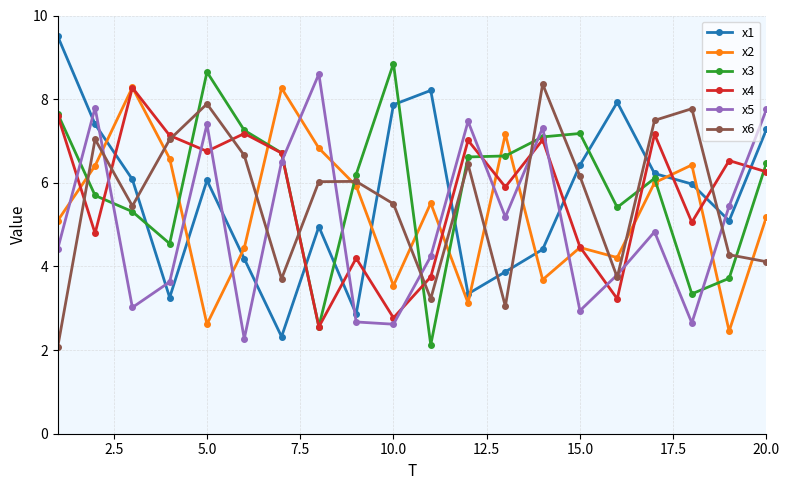

What is the sum of all x1 values?

113.2